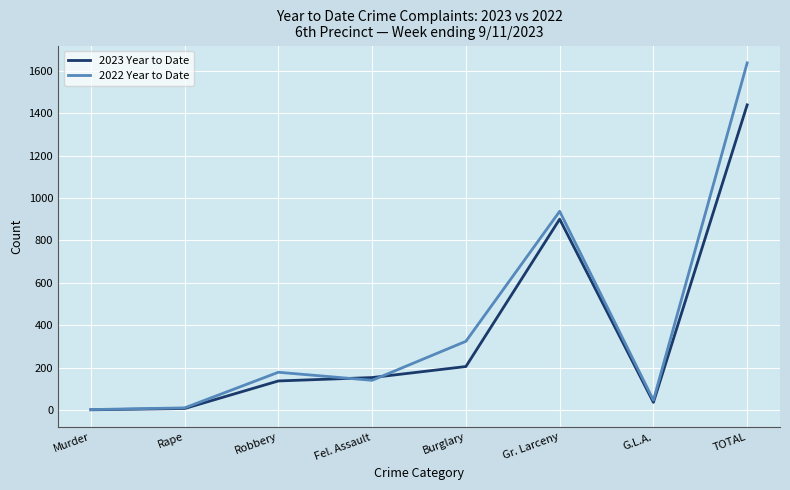

What is the minimum value for 2023 Year to Date?

1